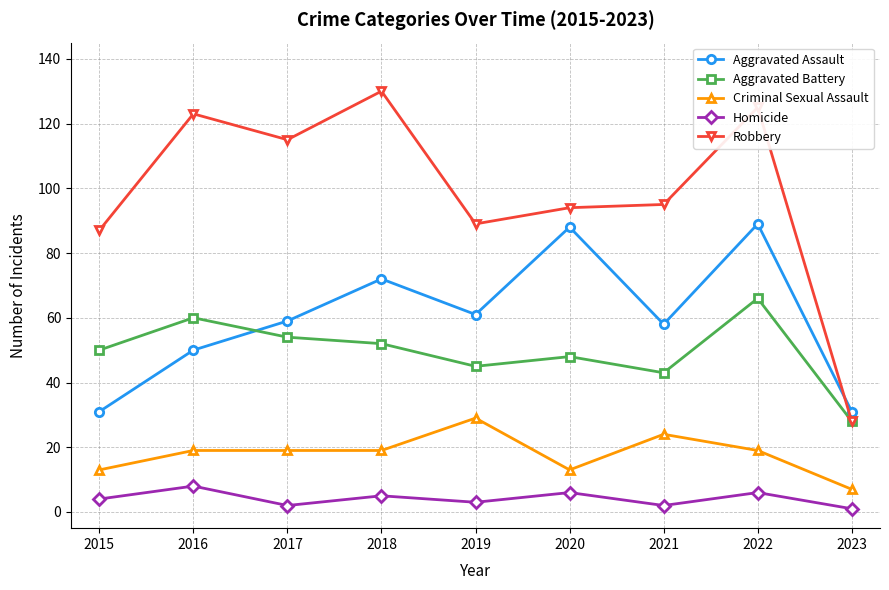

What is the maximum value shown in the chart?

130